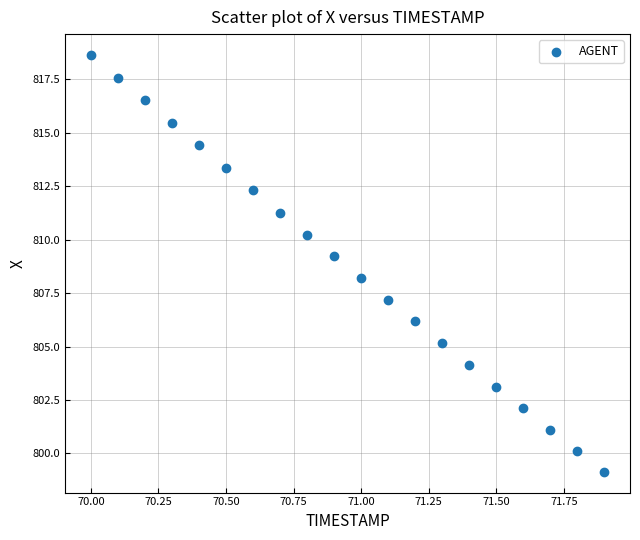

What is the range of Y values (max minus min)?

19.5